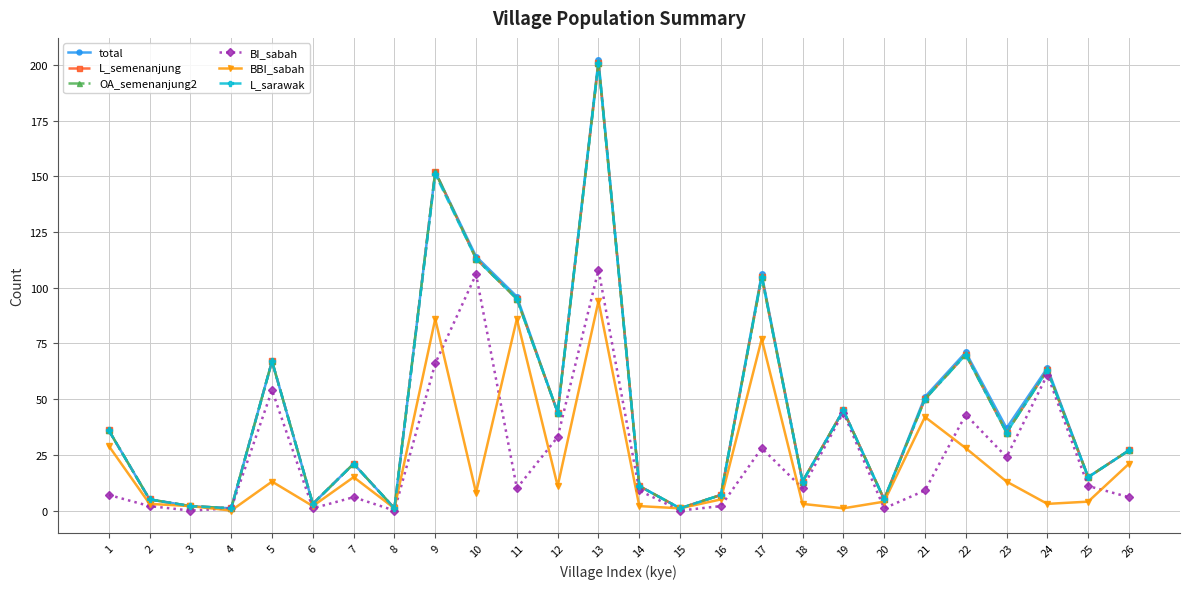

How many lines are shown in the chart?

6